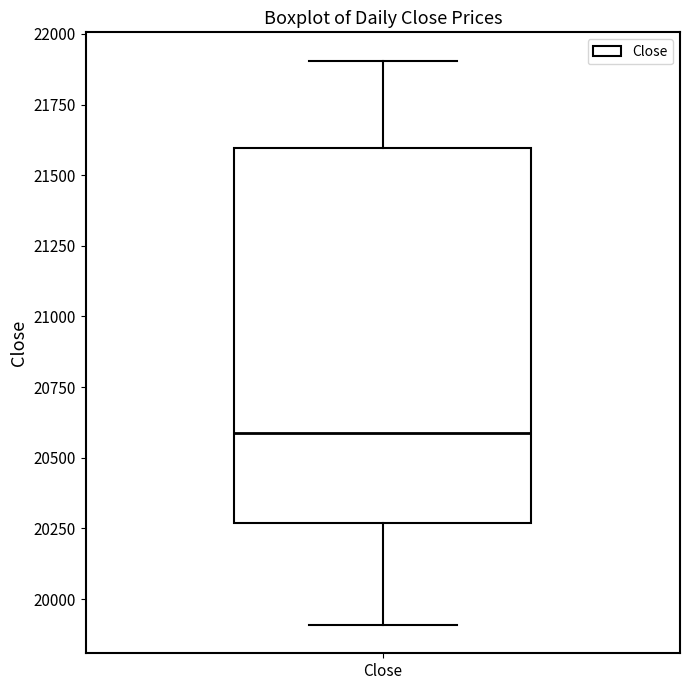

Where is the upper edge of the box for Close on the y-axis? The values are not printed on the chart, so give them approximately, as read against the axis.

21600